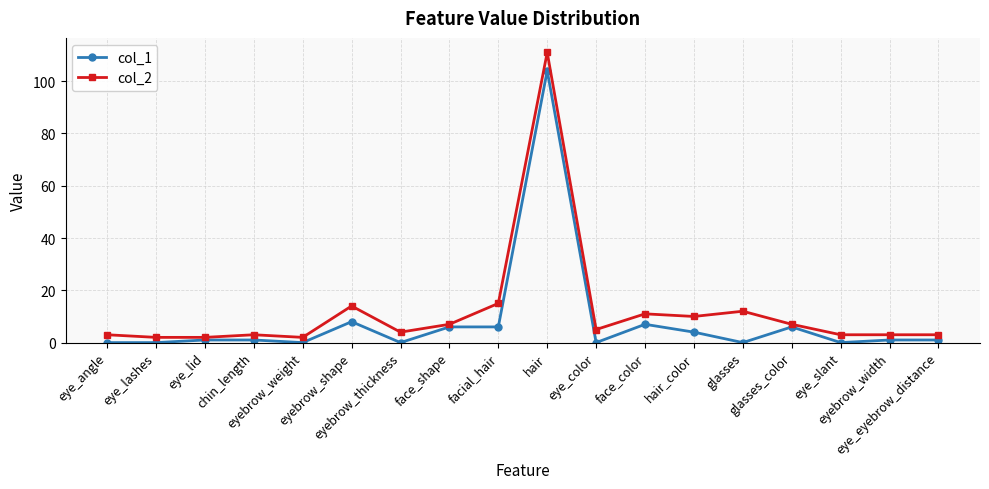

What is the maximum value shown in the chart?

111